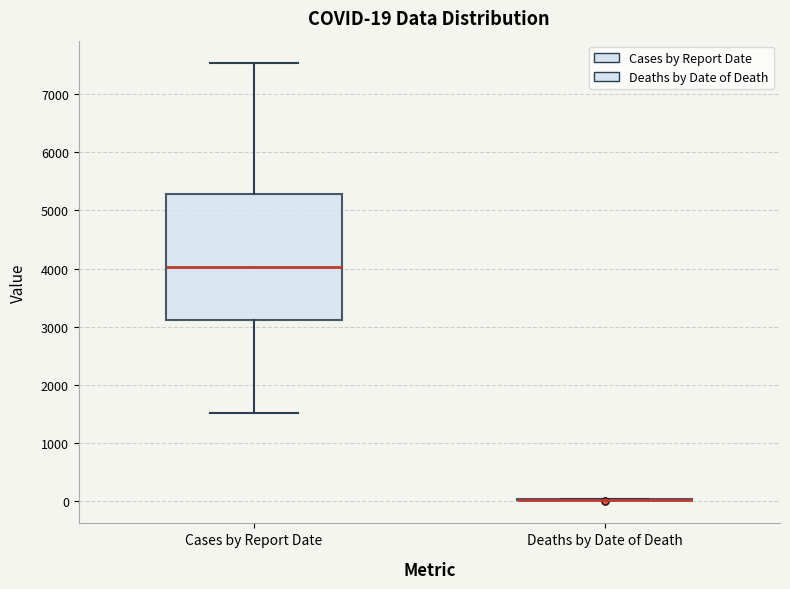

Which box is the tallest, from its lower edge to its upper edge?

Cases by Report Date